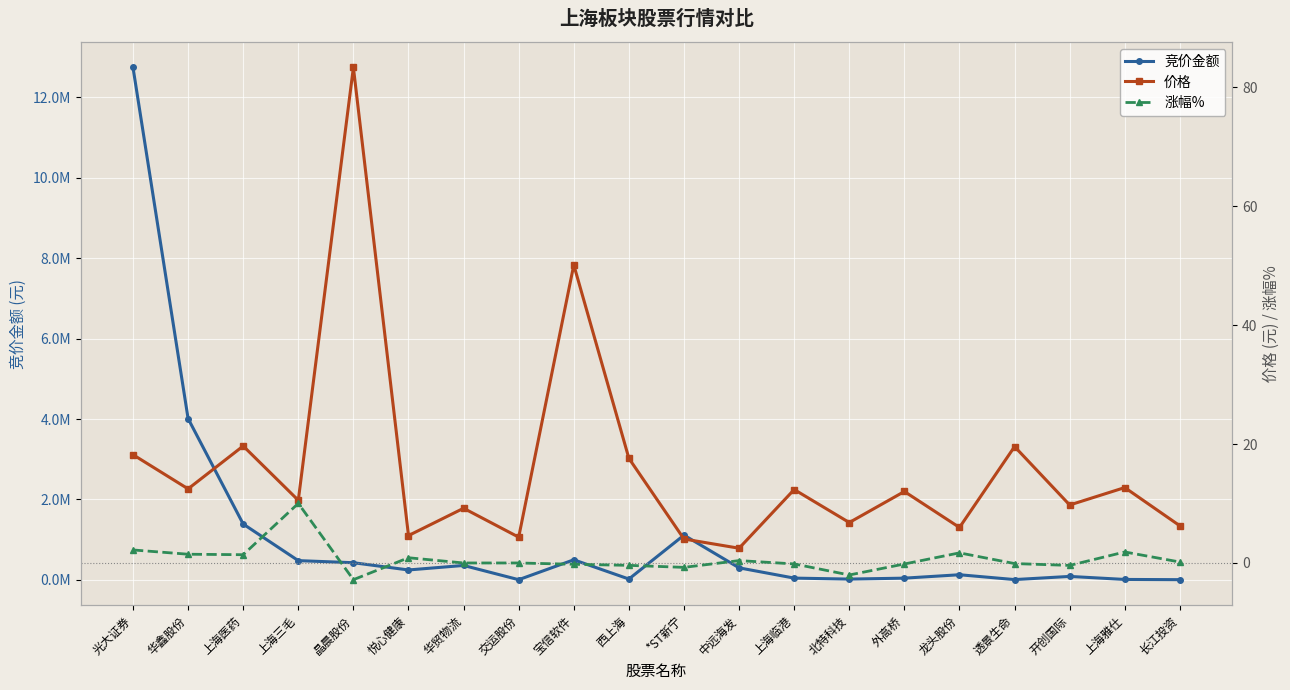

The value of 涨幅% at 北特科技 is -0.7. True or false?

False